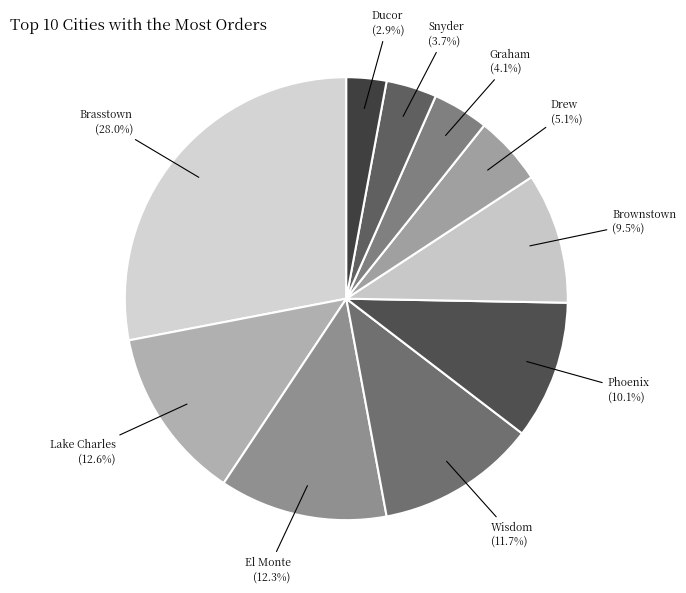

Count the number of slices in the pie.

10